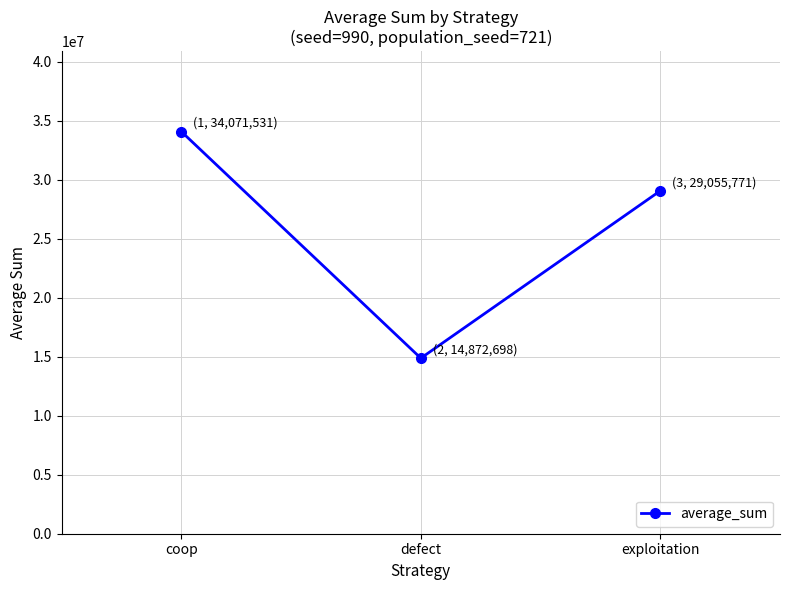

Reading right to left, what are all the values shown in this chart?

29055771	14872698	34071531